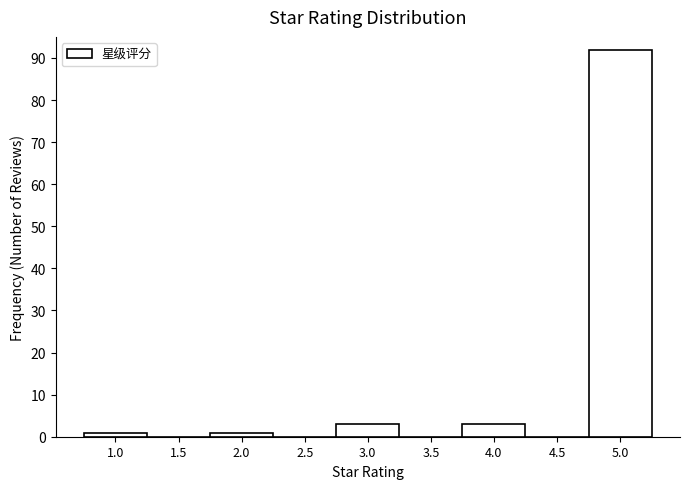

How tall is the bar that spans 1.75 to 2.25 on the x-axis? The values are not printed on the chart, so give them approximately, as read against the axis.

1